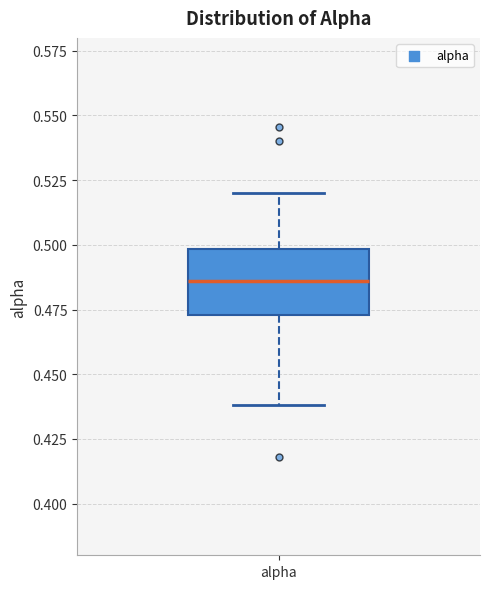

Read this box plot against the y-axis: the position of the median line, the range covered by the box, and the ends of both whiskers. The values are not printed on the chart, so give them approximately, as read against the axis.

median 0.485, box 0.475 to 0.500, whiskers 0.440 to 0.520